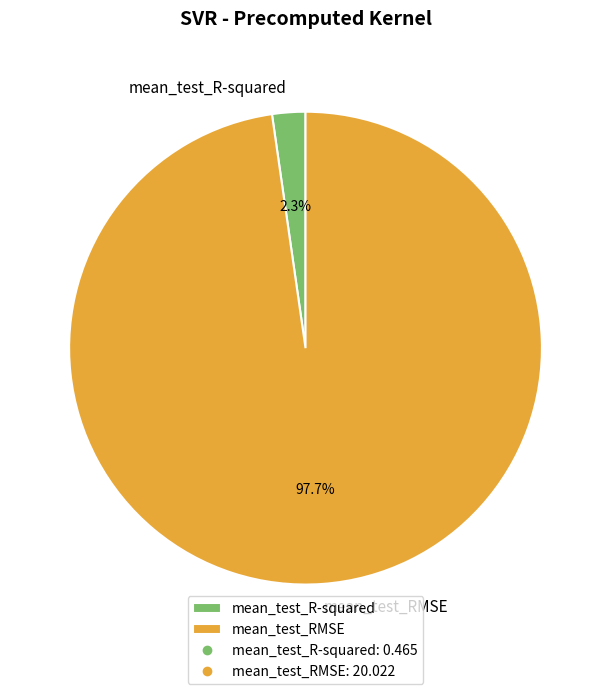

True or false: mean_test_R-squared accounts for 14% of the total.

False